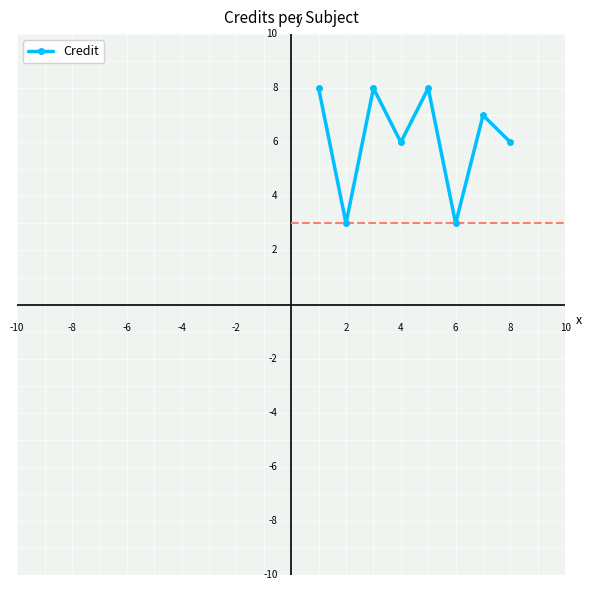

What is the lowest value of the Credit series?

3